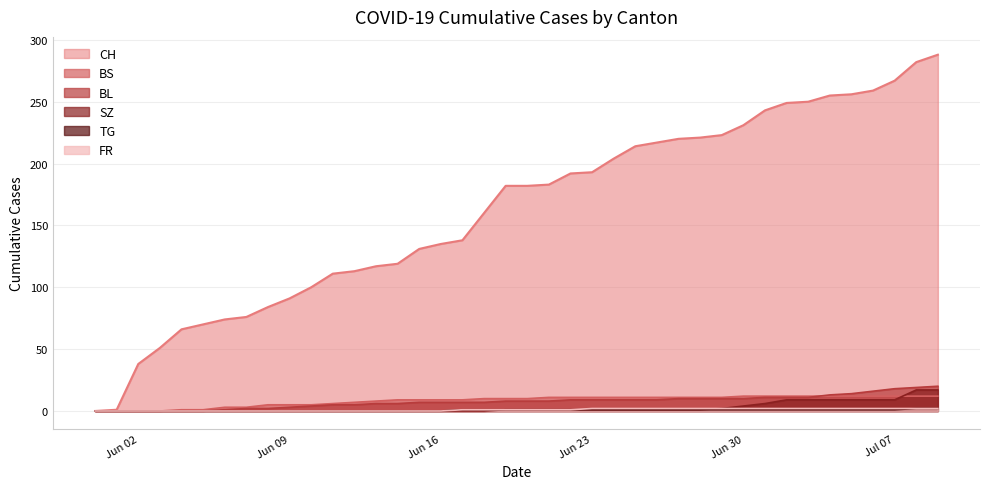

Is it true that BL equals 4 at 2020-06-20?

False